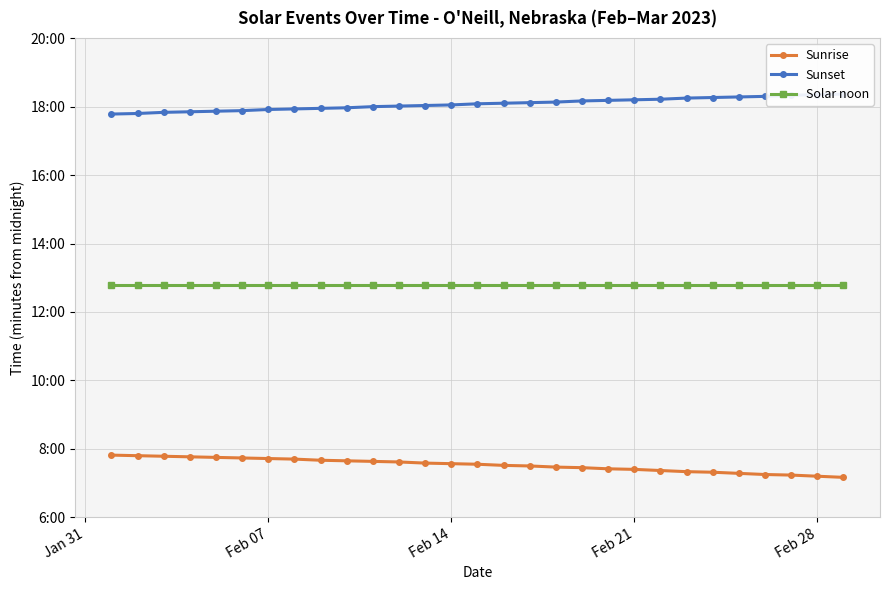

What is the difference between the maximum and second lowest values in the Sunrise series?

0.6